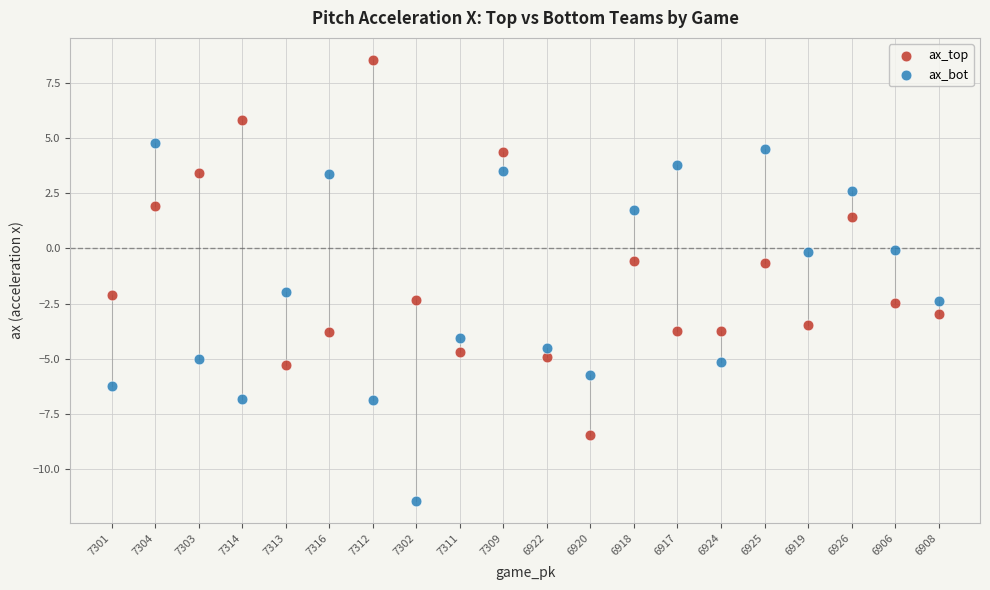

Which series reaches the maximum Y coordinate?

ax_top